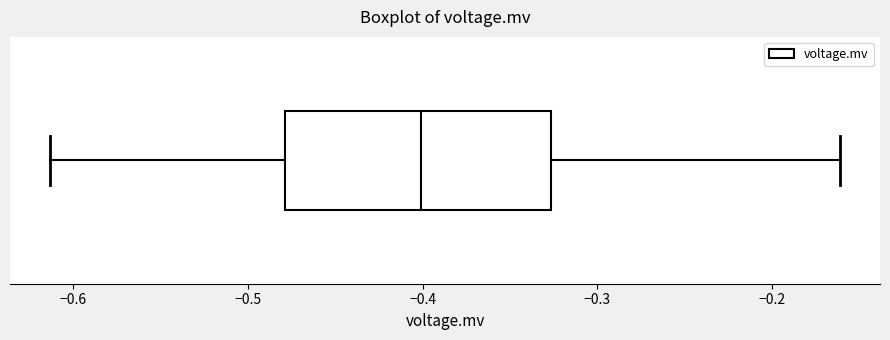

Where does the right whisker of the box end on the x-axis? The values are not printed on the chart, so give them approximately, as read against the axis.

-0.16